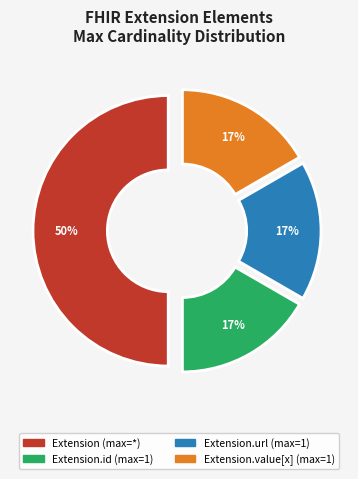

To the nearest percent, what is the difference between the largest and smallest slice percentages?

33%